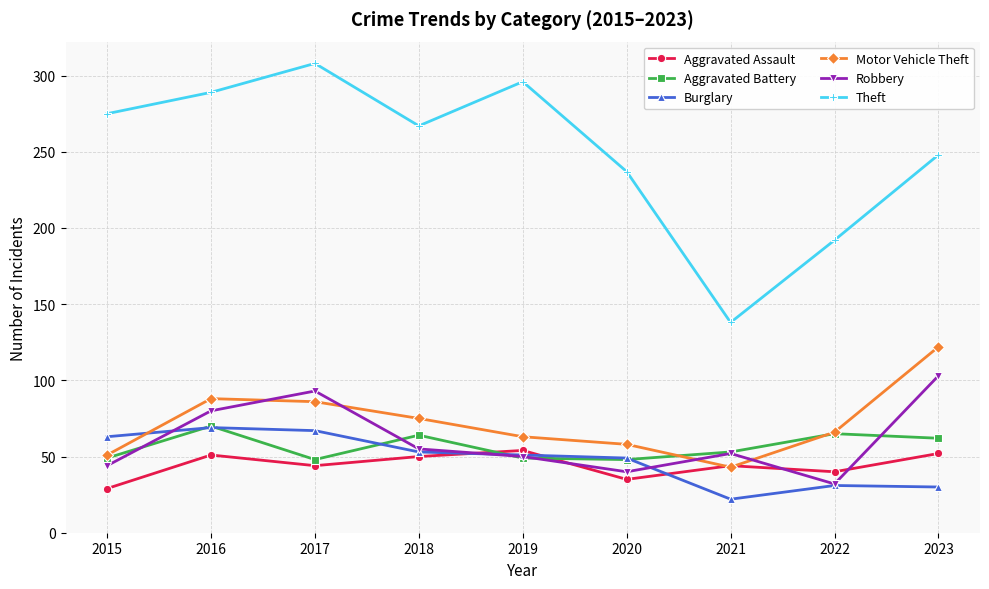

What is the highest value of the Motor Vehicle Theft series?

122